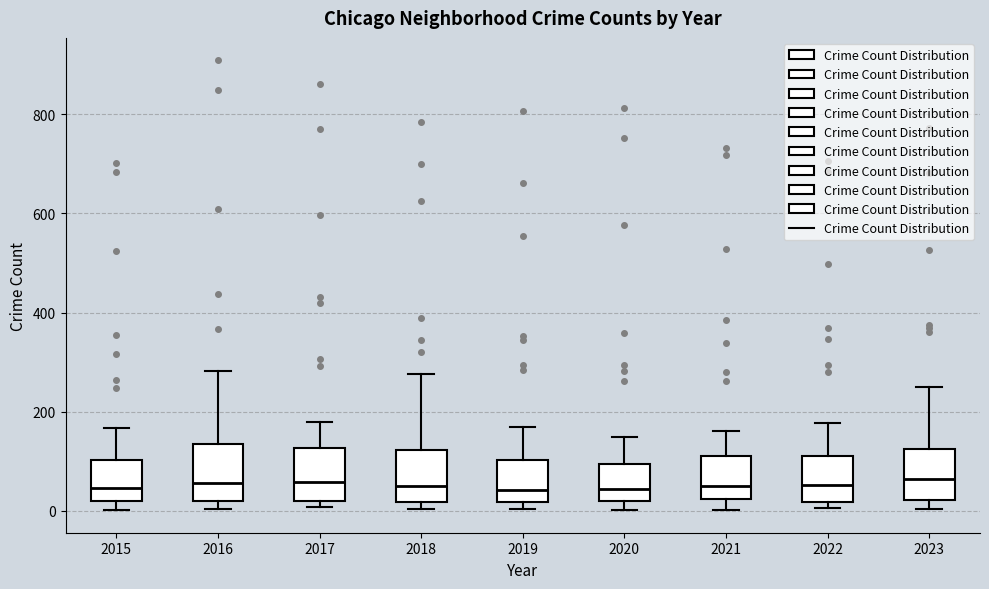

Reading left to right, transcribe this box plot: for each box, give where its median line is, the range the box spans, and where its two whiskers end, as read against the y-axis. The values are not printed on the chart, so give them approximately, as read against the axis.

2015: median 40, box 20 to 100, whiskers 0 to 160
2016: median 60, box 20 to 140, whiskers 0 to 280
2017: median 60, box 20 to 120, whiskers 0 to 180
2018: median 60, box 20 to 120, whiskers 0 to 280
2019: median 40, box 20 to 100, whiskers 0 to 160
2020: median 40, box 20 to 100, whiskers 0 to 140
2021: median 40, box 20 to 120, whiskers 0 to 160
2022: median 60, box 20 to 120, whiskers 0 to 180
2023: median 60, box 20 to 120, whiskers 0 to 240